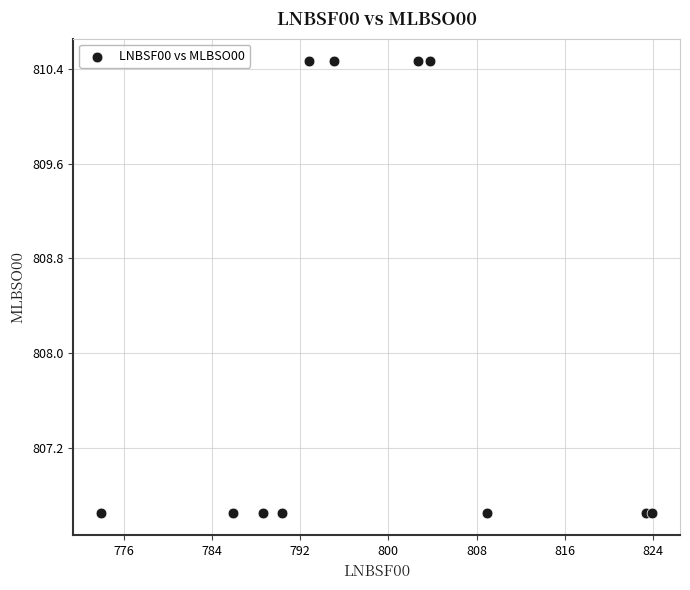

What is the range of X values (max minus min)?

50.0